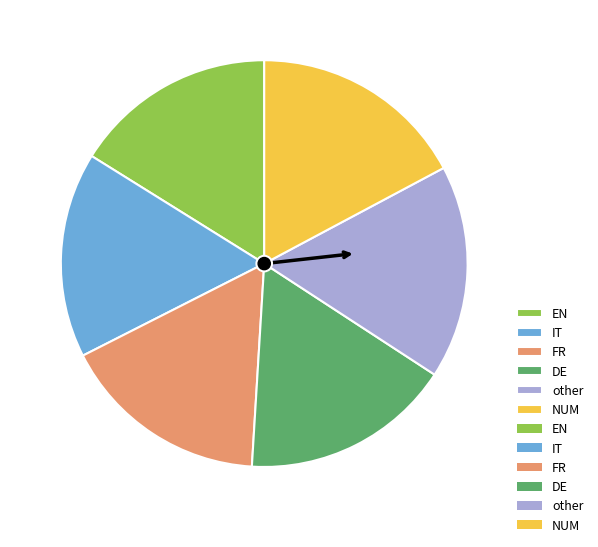

True or false: EN accounts for 7% of the total.

False